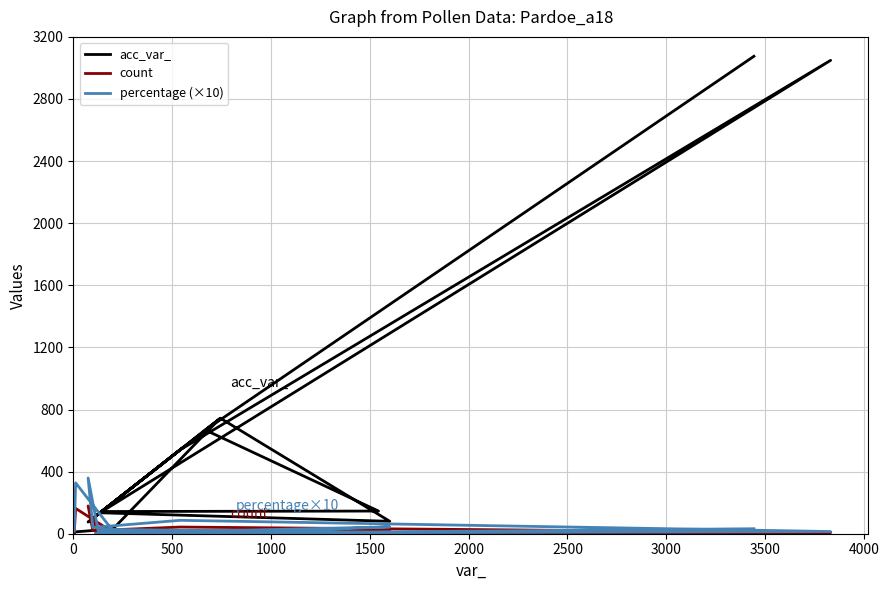

Between which two adjacent categories do acc_var_ and count first intersect?

500 and 1000